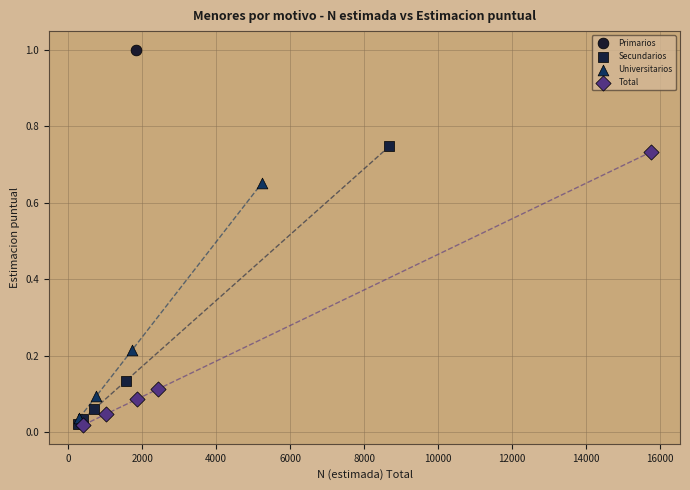

What are all the series names shown in the legend?

Primarios, Secundarios, Universitarios, Total